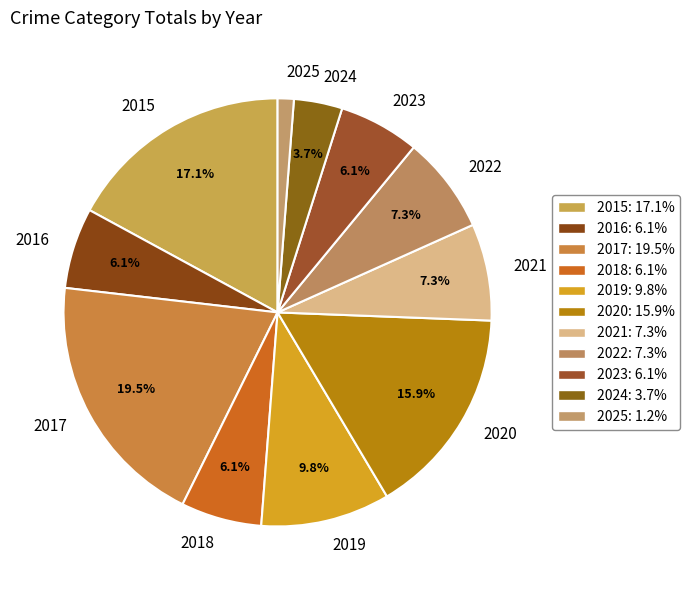

Is it true that 2019 is 18% of the pie?

False